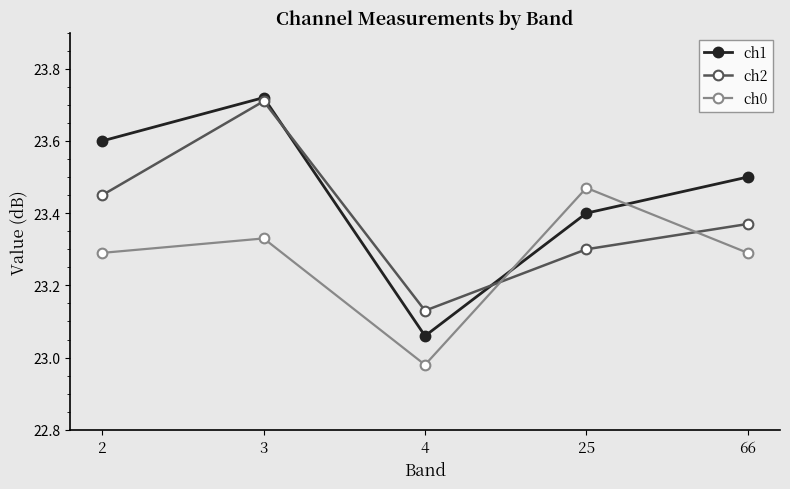

What are all the series names shown in the legend?

ch1, ch2, ch0